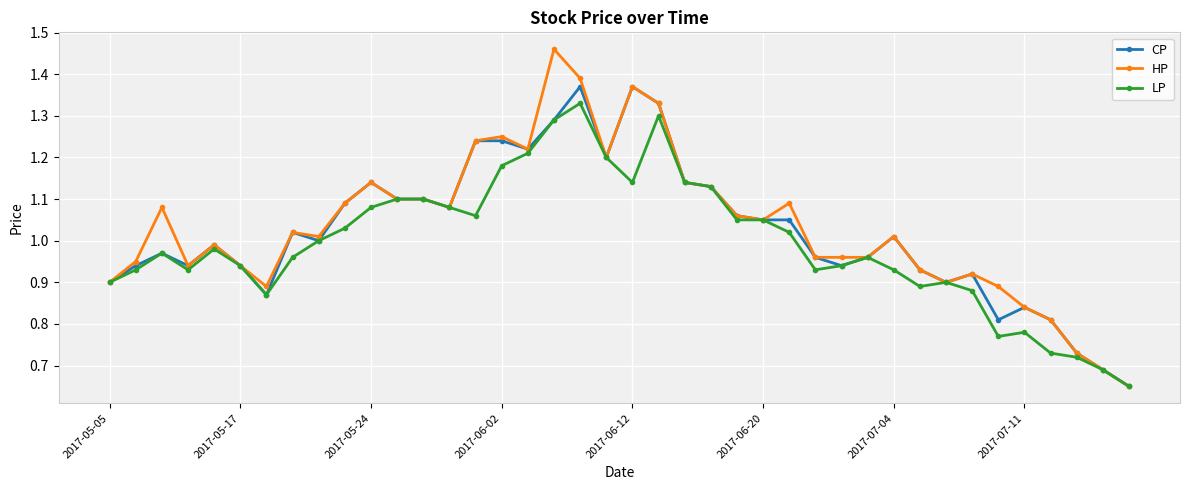

True or false: LP has more than 1 points higher than both neighbors.

True